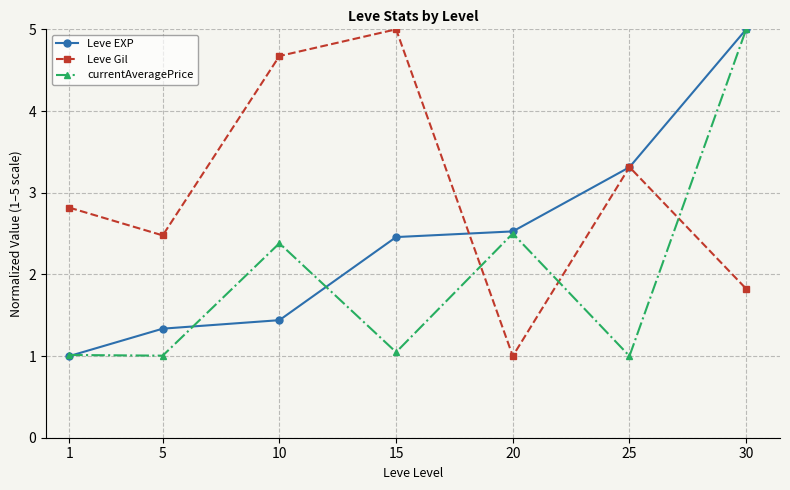

How many lines are shown in the chart?

3